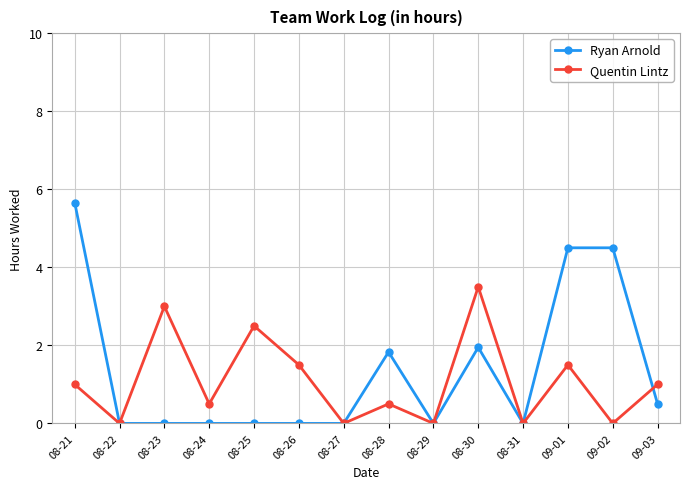

What are all the series names shown in the legend?

Ryan Arnold, Quentin Lintz